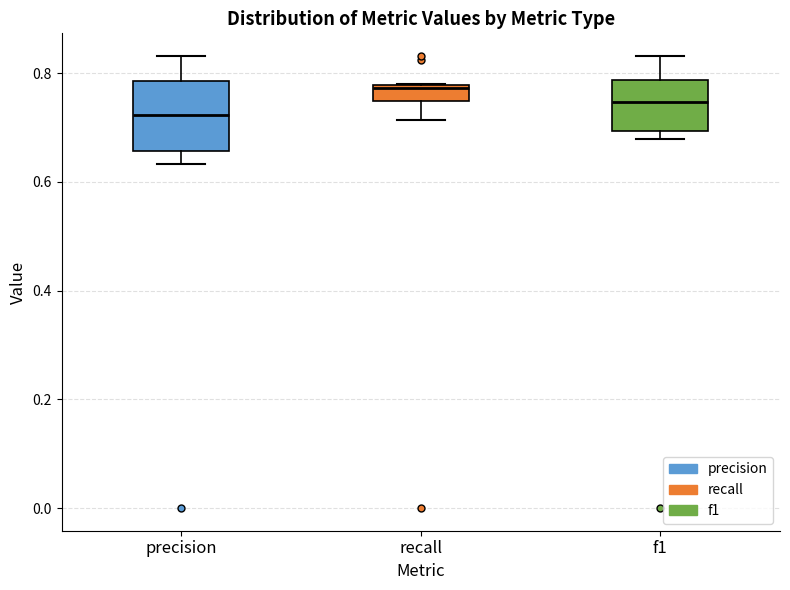

Comparing the boxes themselves (not the whiskers), which one is the tallest?

precision